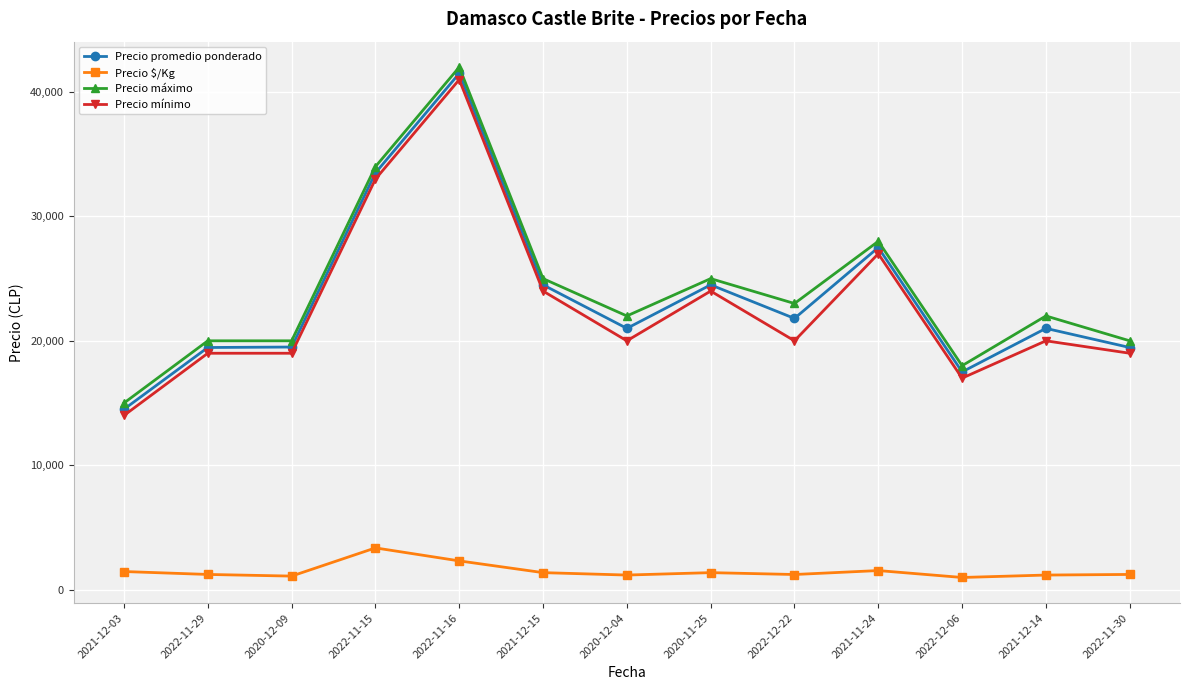

True or false: Precio mínimo and Precio $/Kg intersect in this chart.

False